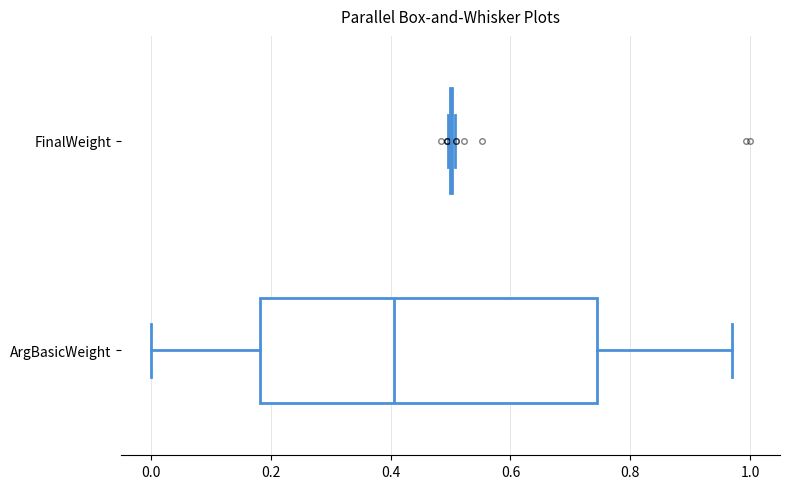

Reading bottom to top, transcribe this box plot: for each box, give where its median line is, the range the box spans, and where its two whiskers end, as read against the x-axis. The values are not printed on the chart, so give them approximately, as read against the axis.

ArgBasicWeight: median 0.40, box 0.18 to 0.74, whiskers 0.00 to 0.98
FinalWeight: box collapsed to a line at 0.50, whiskers 0.50 to 0.50